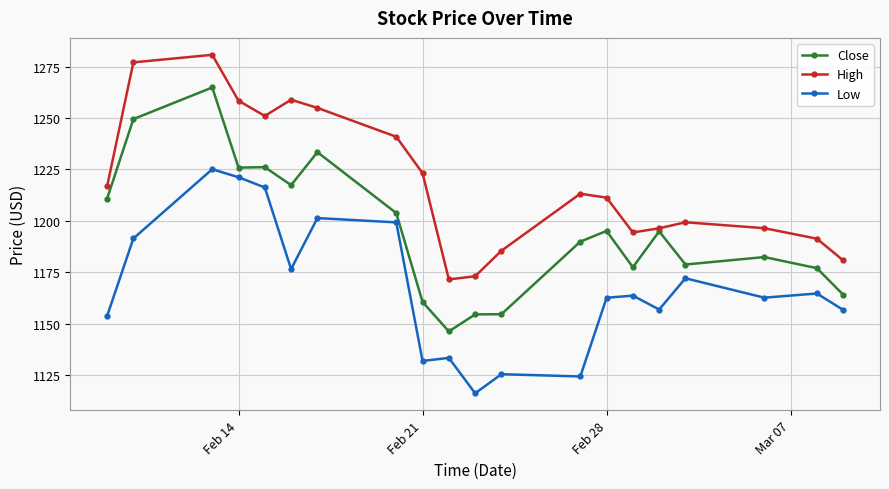

Which series has the largest total across all categories?

High